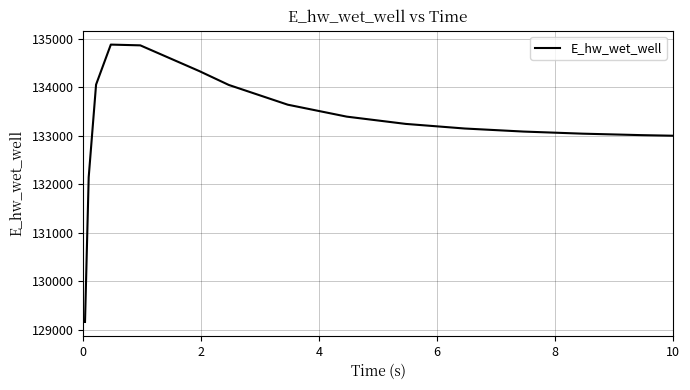

Count the number of values greater than 133246.

8